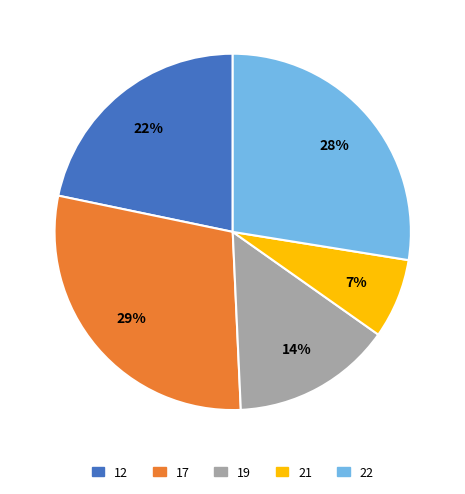

Is there a majority slice in this chart?

No